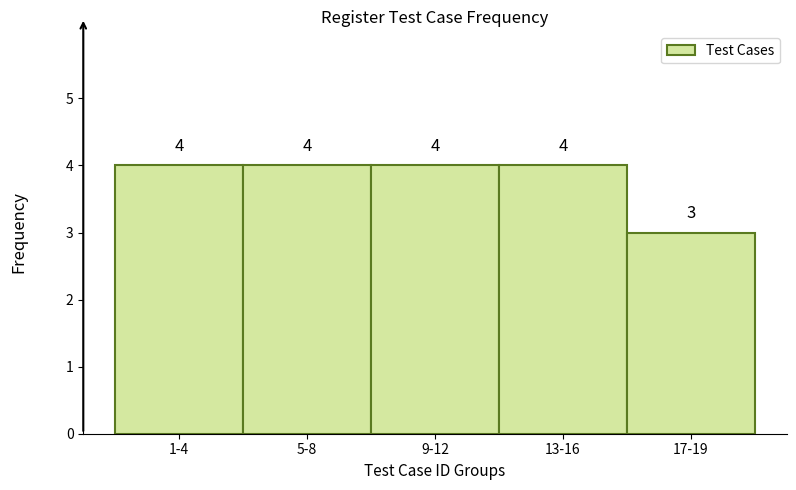

Reading right to left, transcribe all the data shown in this chart.

17-19=3	13-16=4	9-12=4	5-8=4	1-4=4